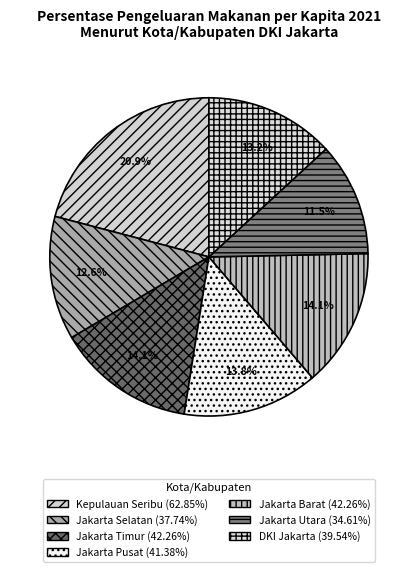

What is the ratio of the value at Jakarta Utara to the value at Jakarta Timur?

0.8